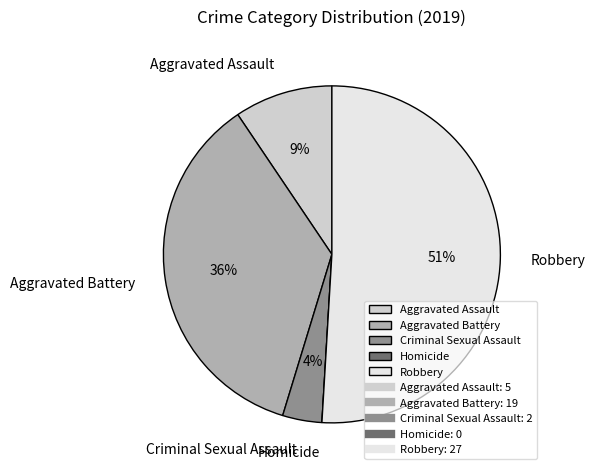

Is it true that Criminal Sexual Assault is 4% of the pie?

True